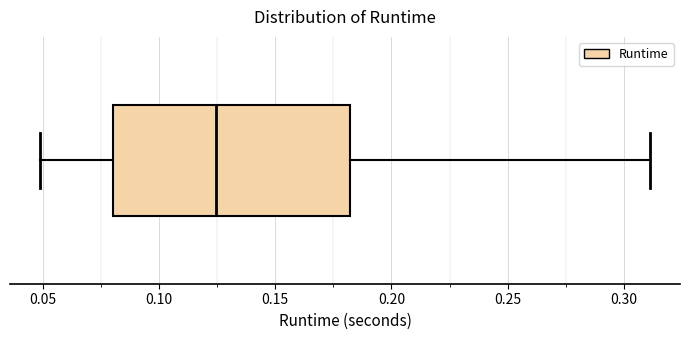

Read this box plot against the x-axis: the position of the median line, the range covered by the box, and the ends of both whiskers. The values are not printed on the chart, so give them approximately, as read against the axis.

median 0.125, box 0.080 to 0.180, whiskers 0.050 to 0.310